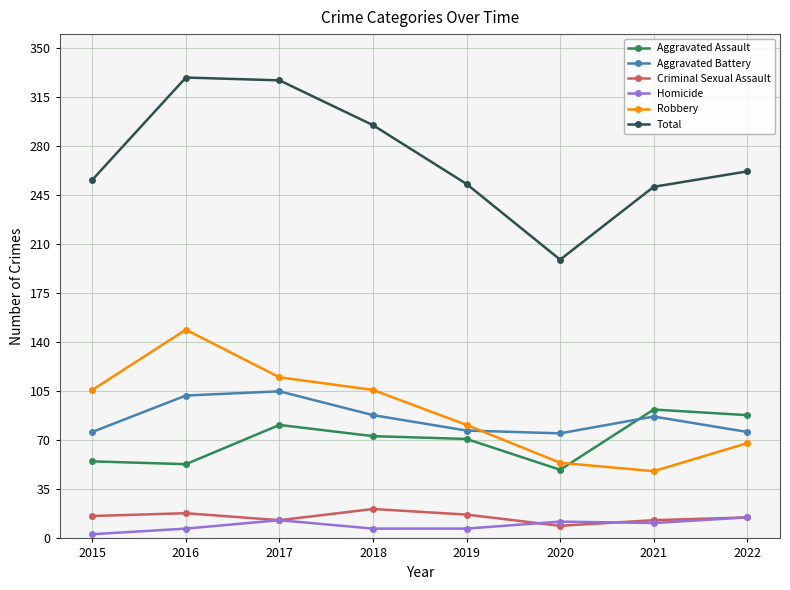

True or false: Aggravated Assault and Criminal Sexual Assault cross at least once.

False